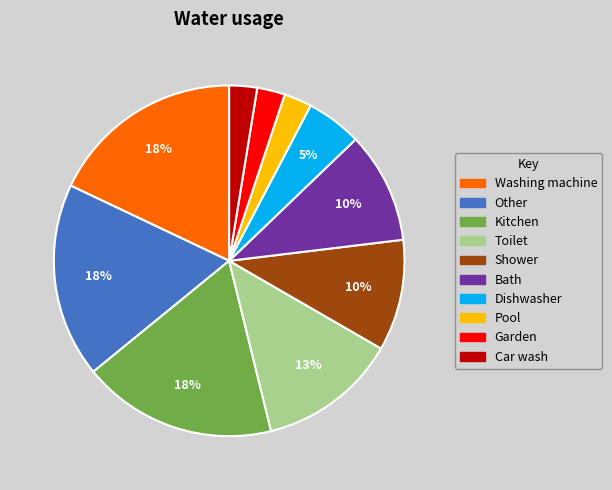

Is there a majority slice in this chart?

No